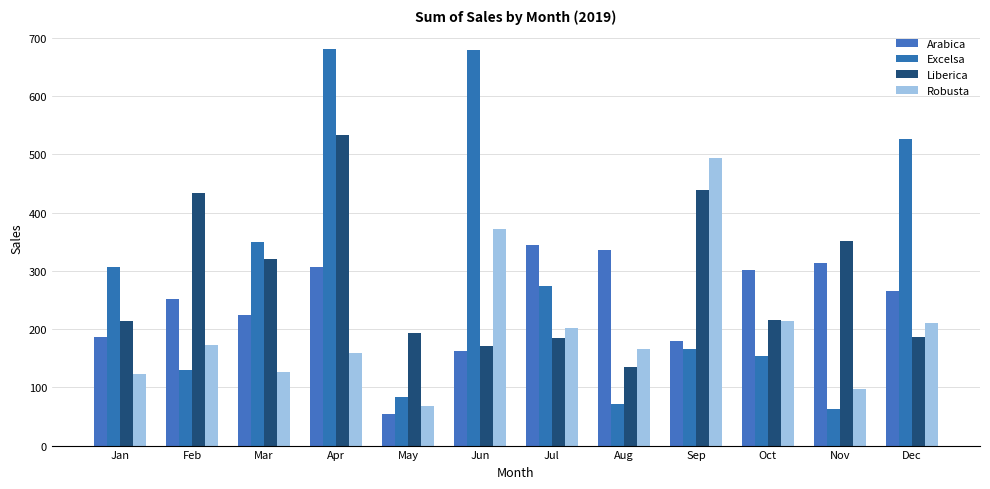

What is the total value across all series at Nov?

823.4